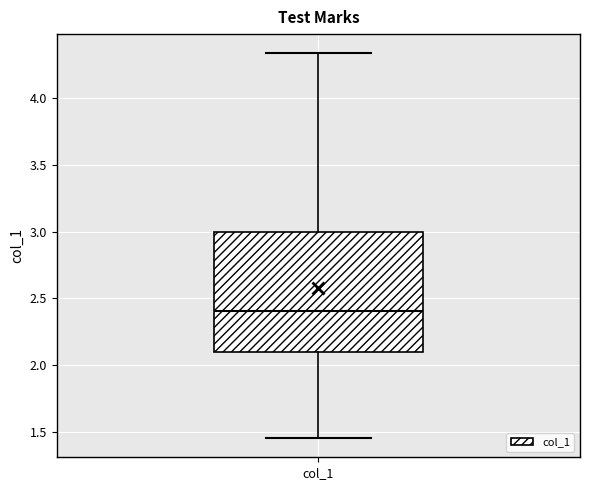

Read this box plot against the y-axis: the position of the median line, the range covered by the box, and the ends of both whiskers. The values are not printed on the chart, so give them approximately, as read against the axis.

median 2.40, box 2.10 to 3.00, whiskers 1.45 to 4.35